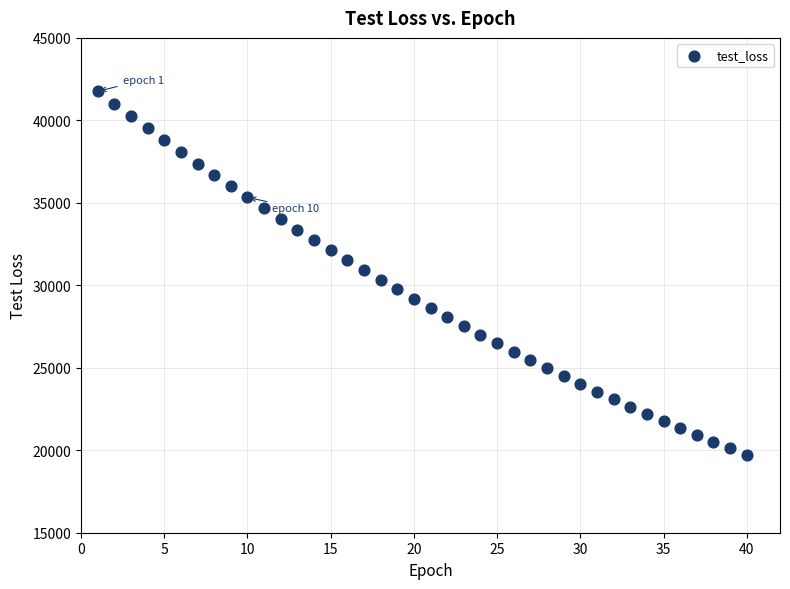

What is the range of X values (max minus min)?

39.0